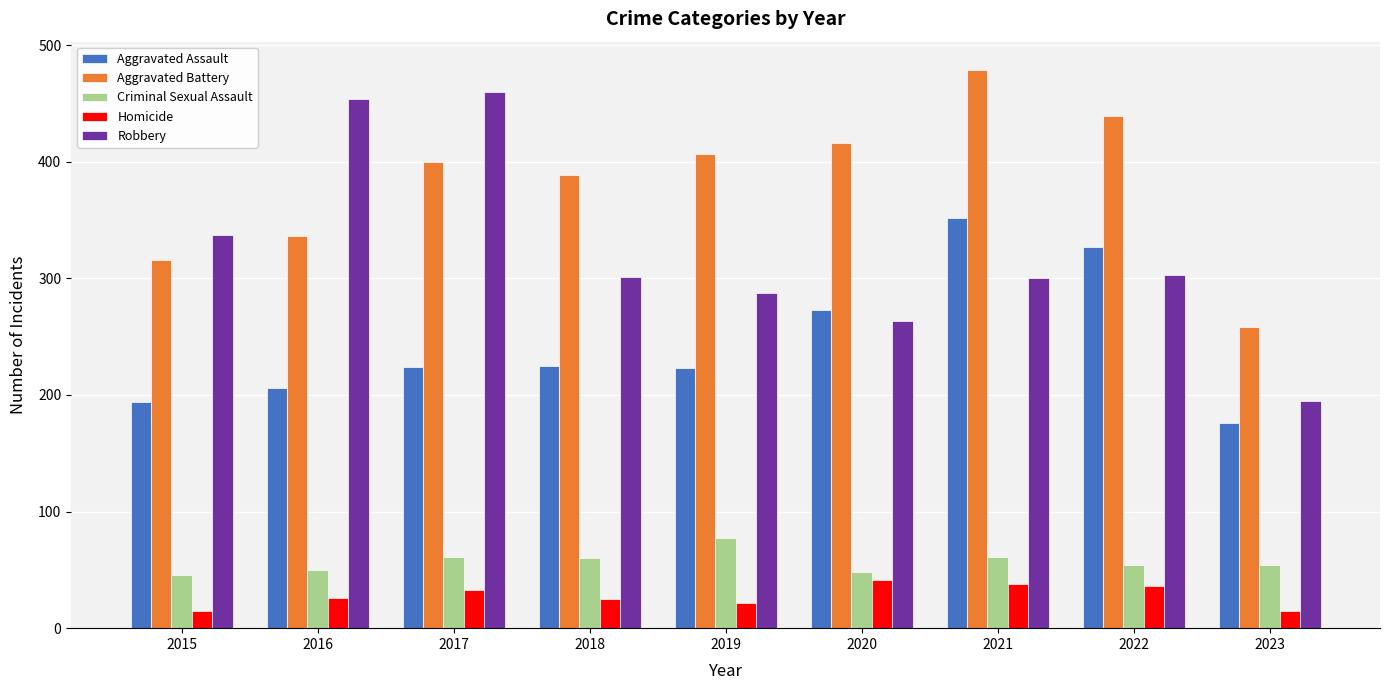

What are all the series names shown in the legend?

Aggravated Assault, Aggravated Battery, Criminal Sexual Assault, Homicide, Robbery